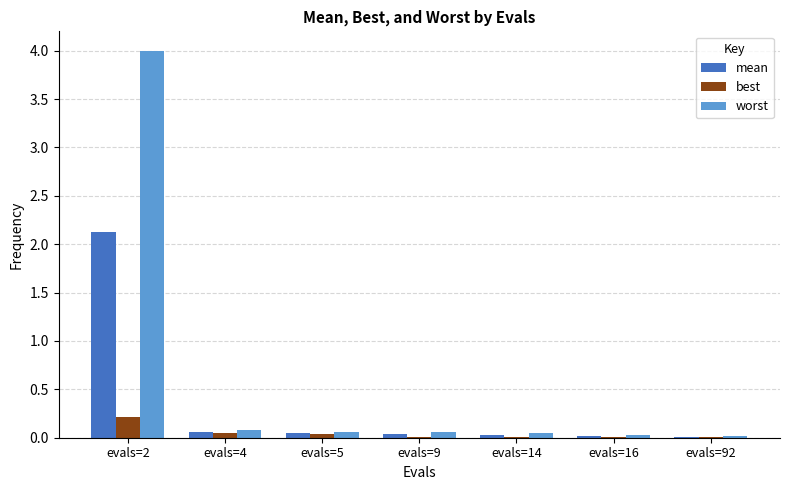

Which series has the largest total across all categories?

worst